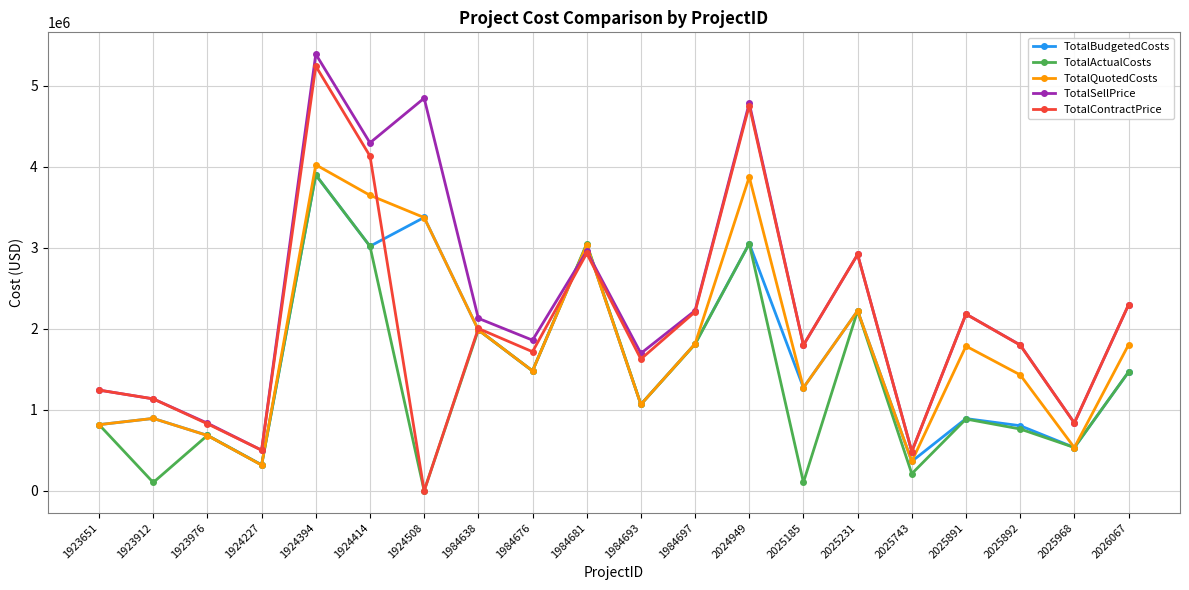

Rank the series by their average value, from lowest to highest.

TotalActualCosts, TotalBudgetedCosts, TotalQuotedCosts, TotalContractPrice, TotalSellPrice